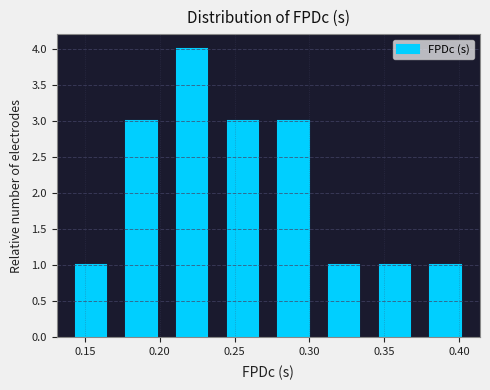

Reading left to right, list every bar in this chart as the range it spans on the x-axis followed by its height. Neither the bar edges nor the heights are printed on the chart, so give them approximately, as read against the axes.

0.135 to 0.170: 1
0.170 to 0.205: 3
0.205 to 0.240: 4
0.240 to 0.275: 3
0.275 to 0.305: 3
0.305 to 0.340: 1
0.340 to 0.375: 1
0.375 to 0.410: 1